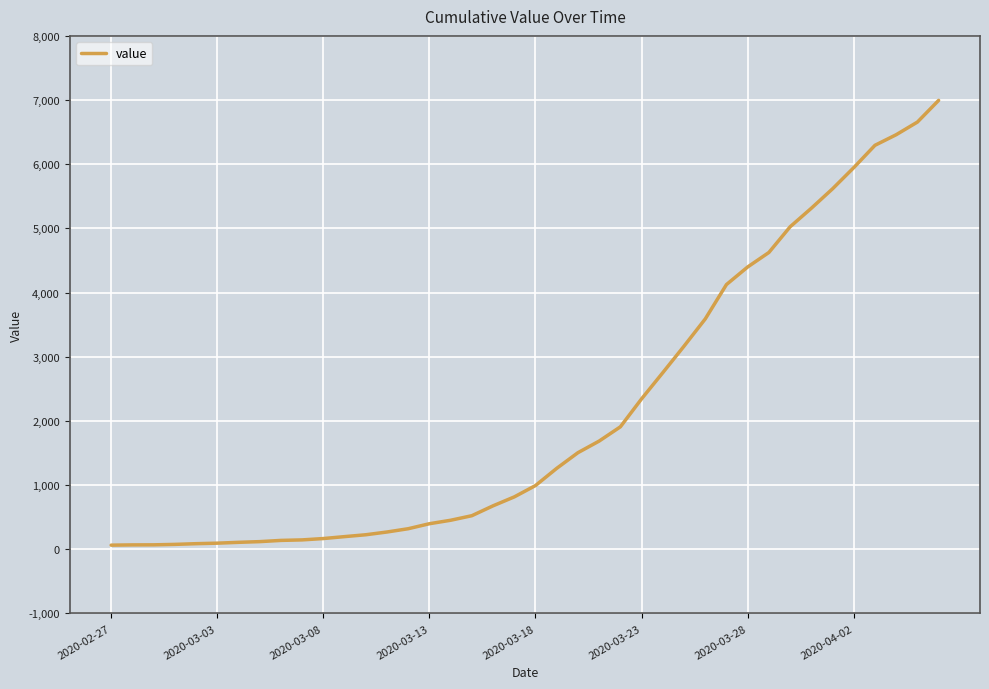

What is the maximum value shown in the chart?

6995